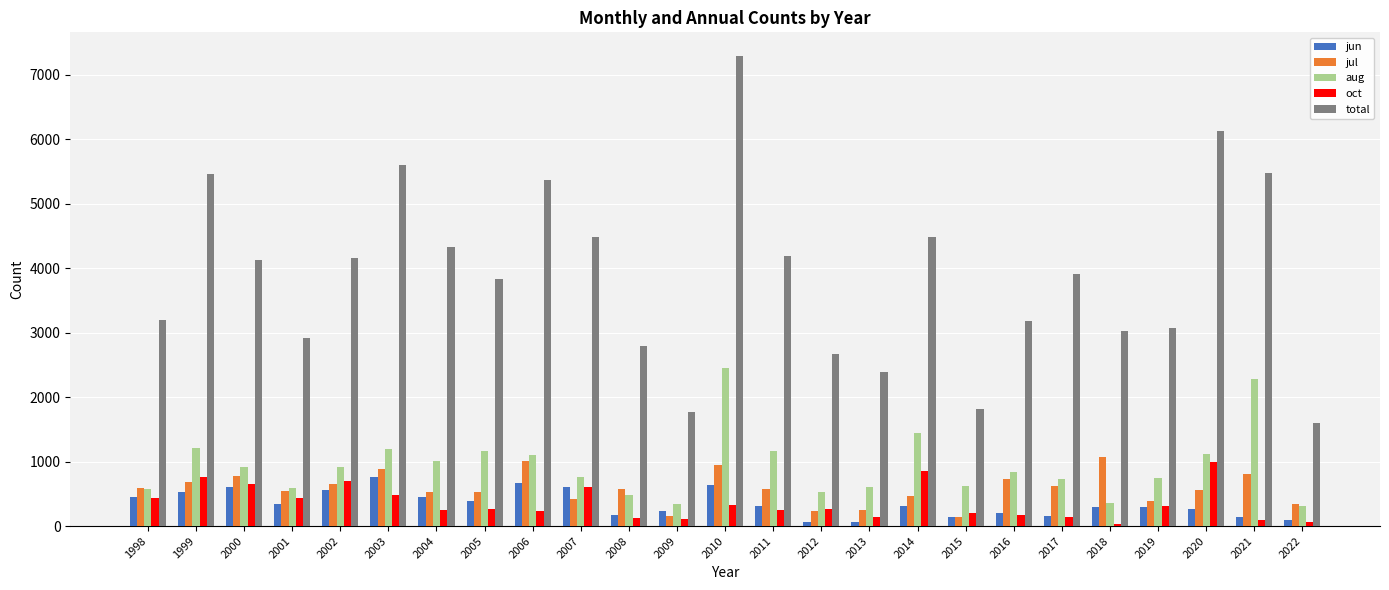

At 2005, list the series in order from largest to smallest.

total, aug, jul, jun, oct